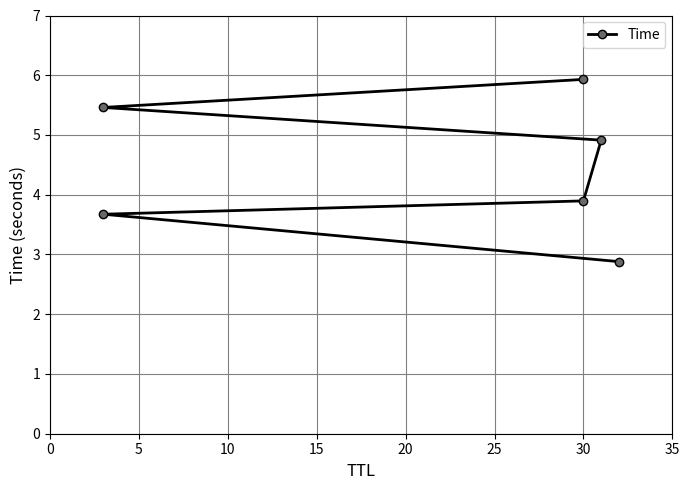

Which has a higher value, 30 or 30?

30